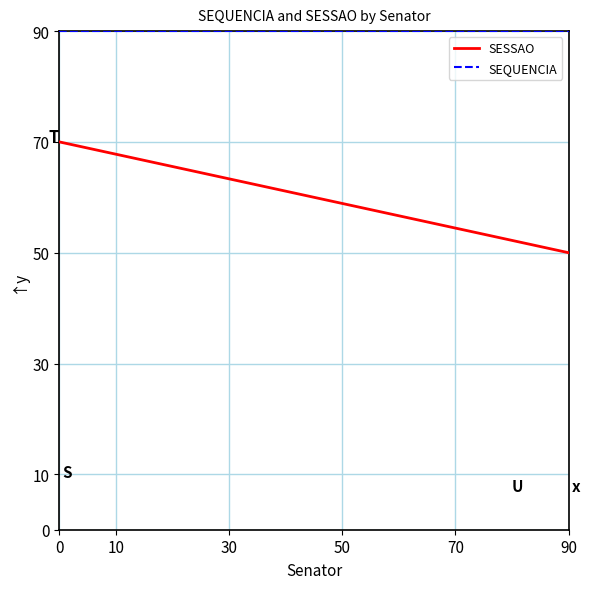

True or false: SEQUENCIA and SESSAO cross at least once.

False